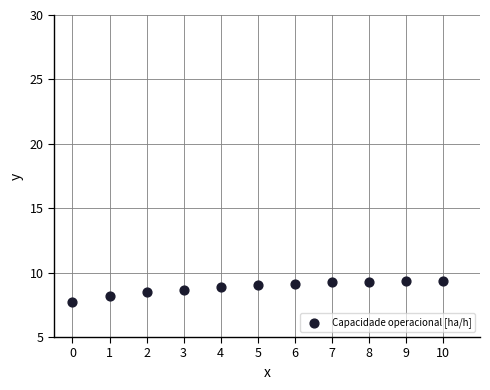

What is the range of Y values (max minus min)?

1.6